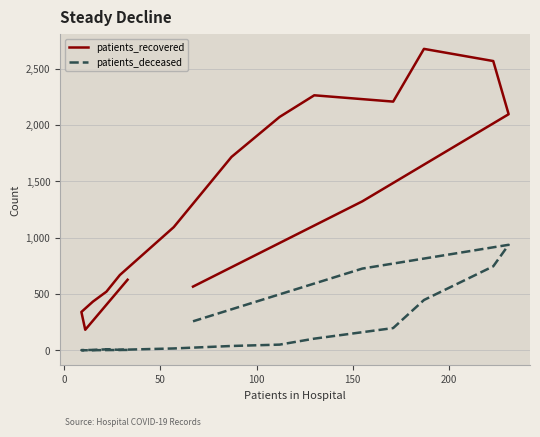

Does the chart display data point markers on the line(s)?

No